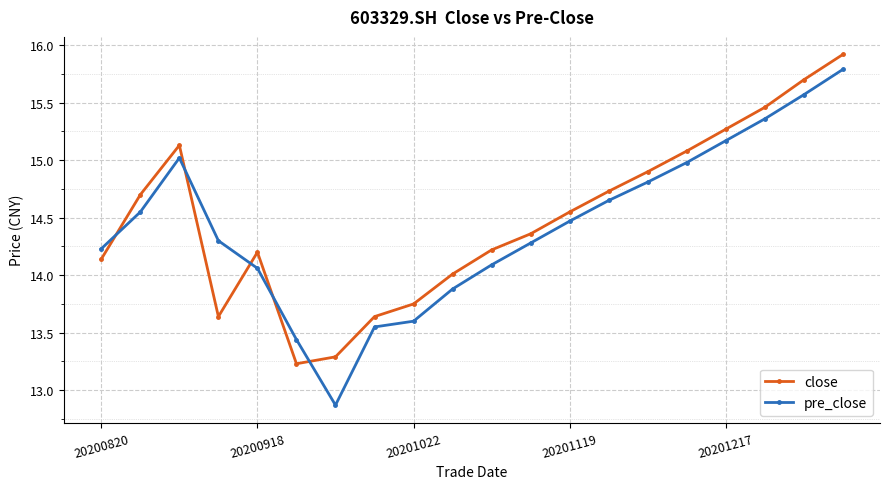

At how many categories does at least one series exceed 13?

20